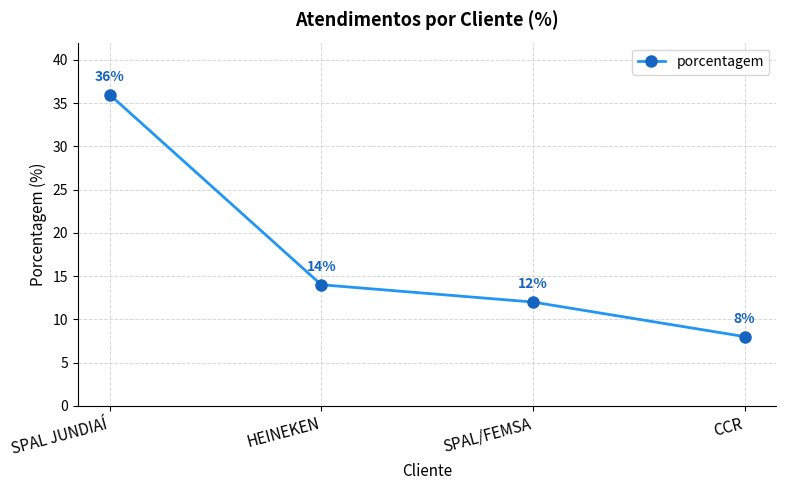

What value does the data have at HEINEKEN, to the nearest 5?

15